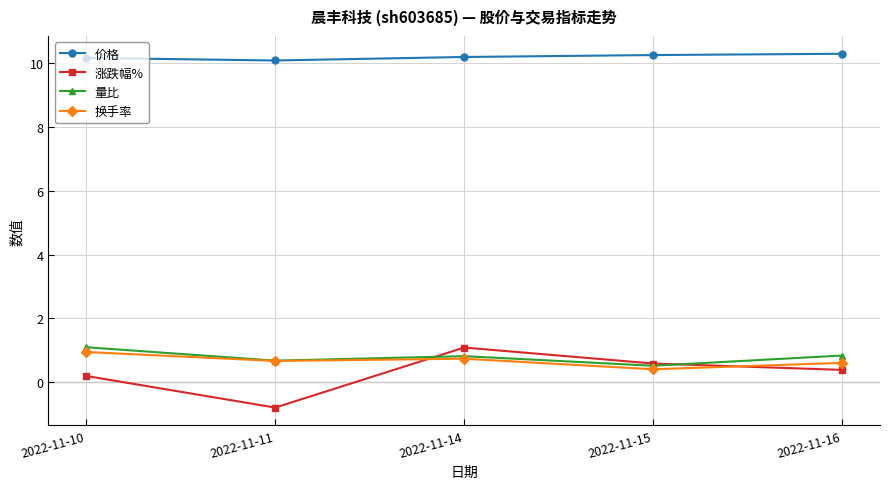

True or false: 价格 and 涨跌幅% cross at least once.

False